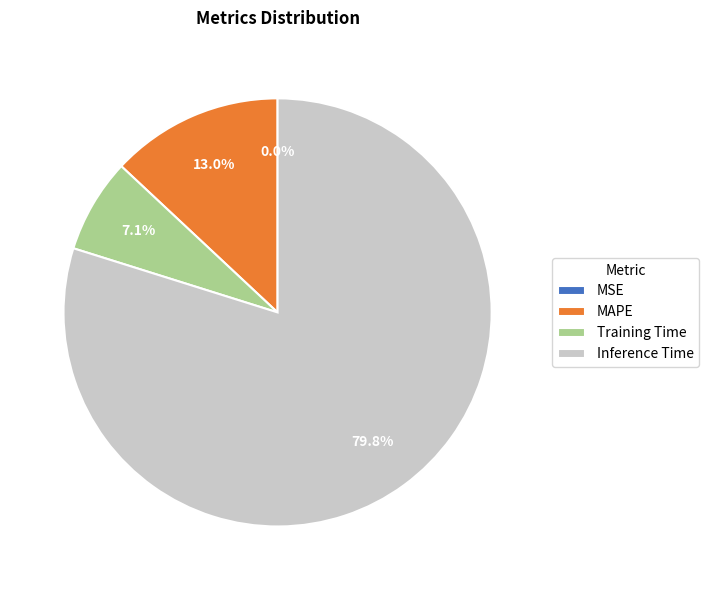

What is the majority slice?

Inference Time